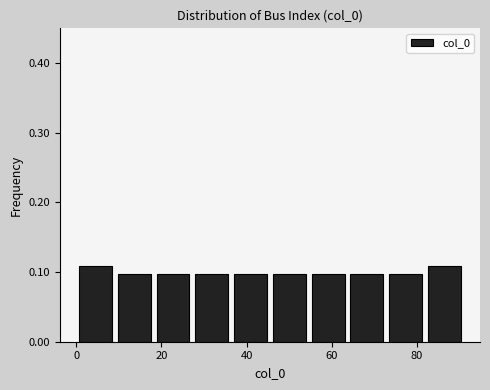

Reading left to right, list every bar in this chart as the range it spans on the x-axis followed by its height. Neither the bar edges nor the heights are printed on the chart, so give them approximately, as read against the axes.

0 to 10: 0.11
10 to 18: 0.10
18 to 28: 0.10
28 to 36: 0.10
36 to 46: 0.10
46 to 54: 0.10
54 to 64: 0.10
64 to 72: 0.10
72 to 82: 0.10
82 to 92: 0.11